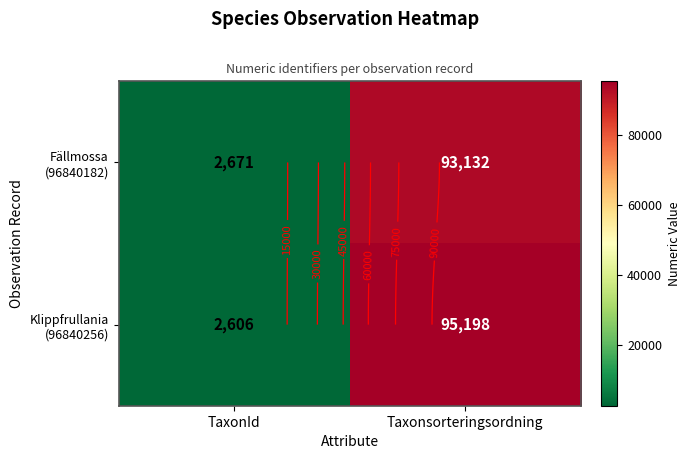

Which has a higher value, Taxonsorteringsordning or TaxonId?

Taxonsorteringsordning